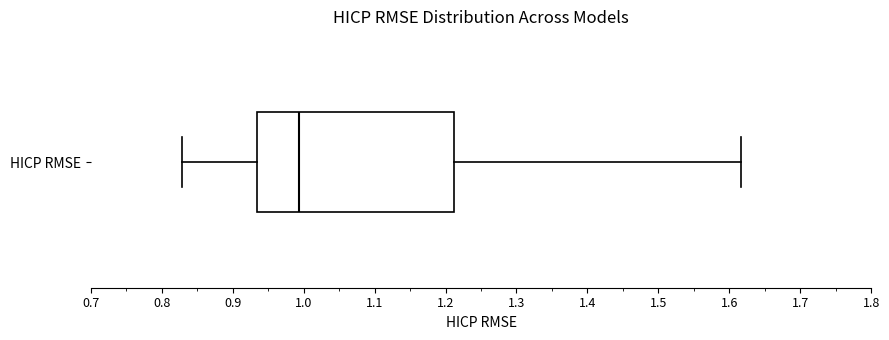

Transcribe this box plot: give where the median line is, the range the box spans, and where the two whiskers end, as read against the x-axis. The values are not printed on the chart, so give them approximately, as read against the axis.

median 0.99, box 0.93 to 1.21, whiskers 0.83 to 1.62